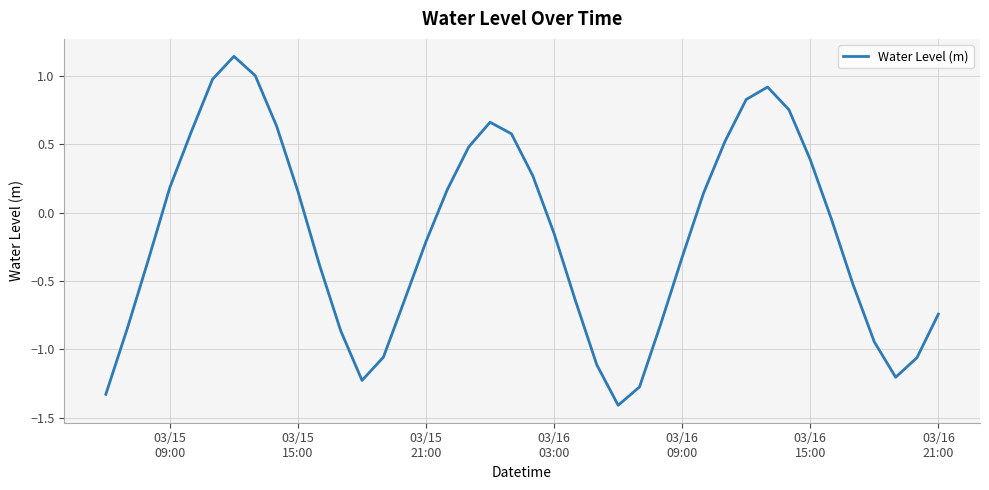

What is the smallest value displayed?

-1.4